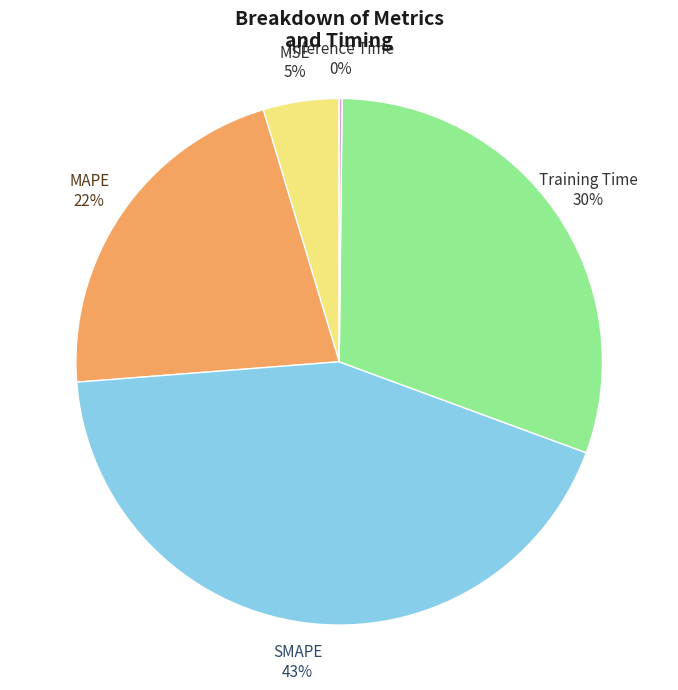

To the nearest percent, what is the difference between the largest and smallest slice percentages?

43%